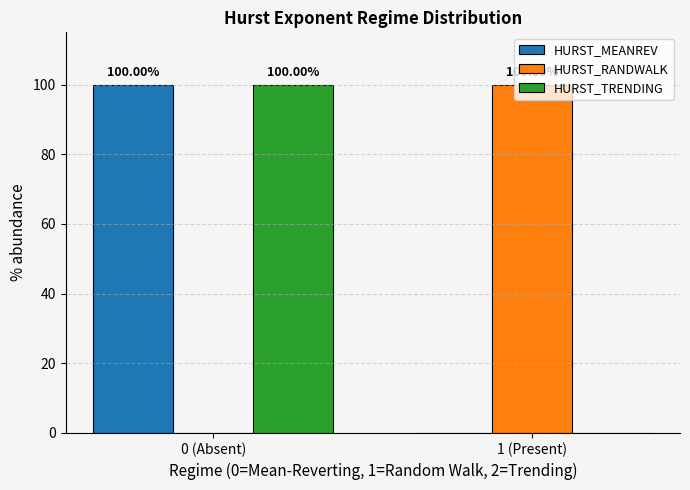

At which category is the sum across all series the highest?

0 (Absent)